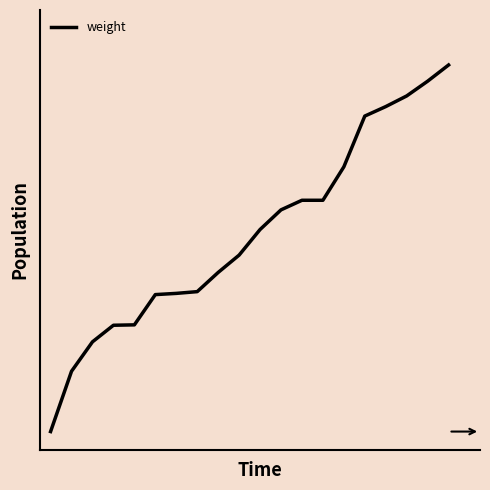

Rank the categories by value from highest to lowest.

19, 18, 17, 16, 15, 14, 12, 13, 11, 10, 9, 8, 7, 6, 5, 4, 3, 2, 1, 0